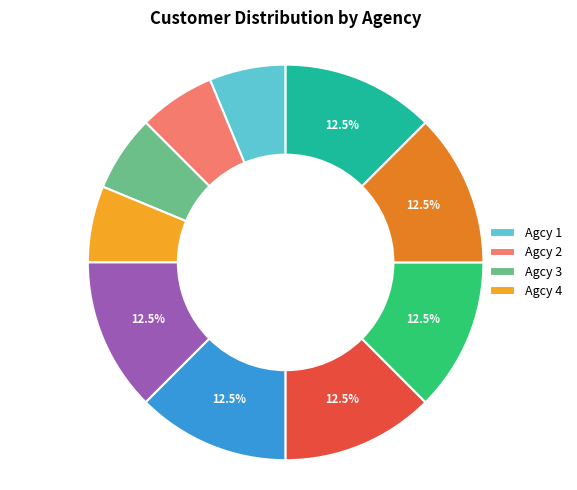

Count the number of slices in the pie.

10